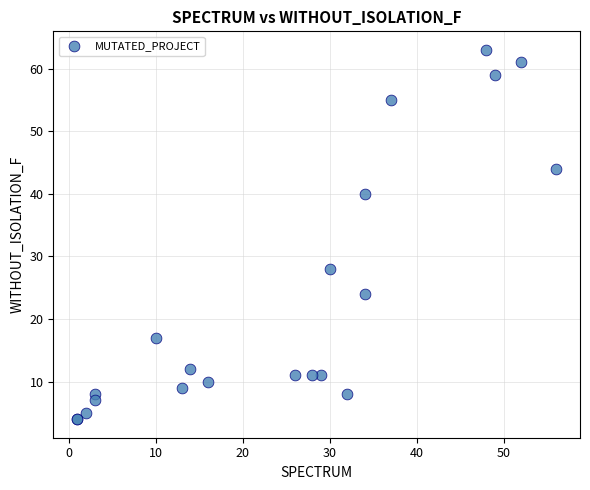

What Y value in the scatter plot is closest to 33?

28